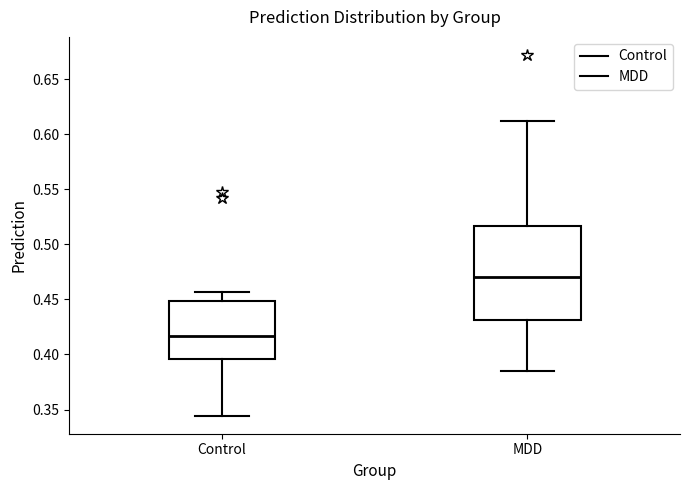

Where does the lower whisker of the box for Control end on the y-axis? The values are not printed on the chart, so give them approximately, as read against the axis.

0.345